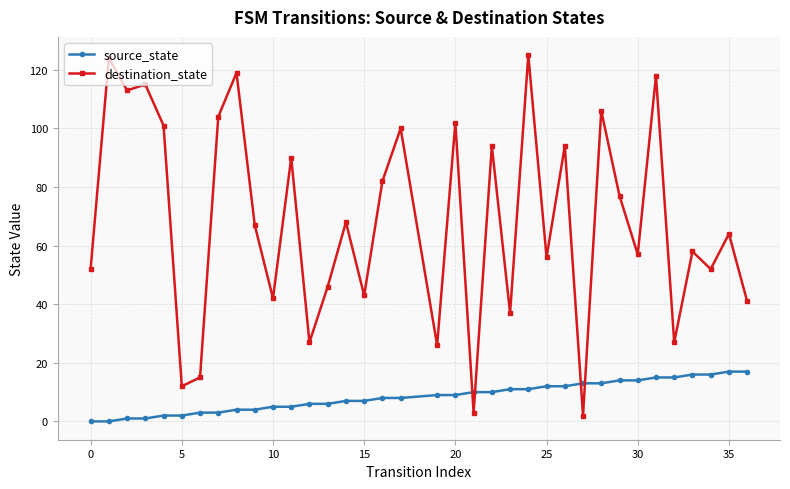

What is the maximum value shown in the chart?

125